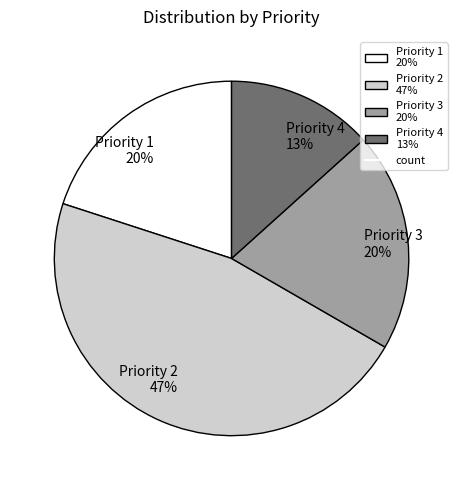

What is the ratio of the value at Priority 1 20% to the value at Priority 4 13%?

1.5